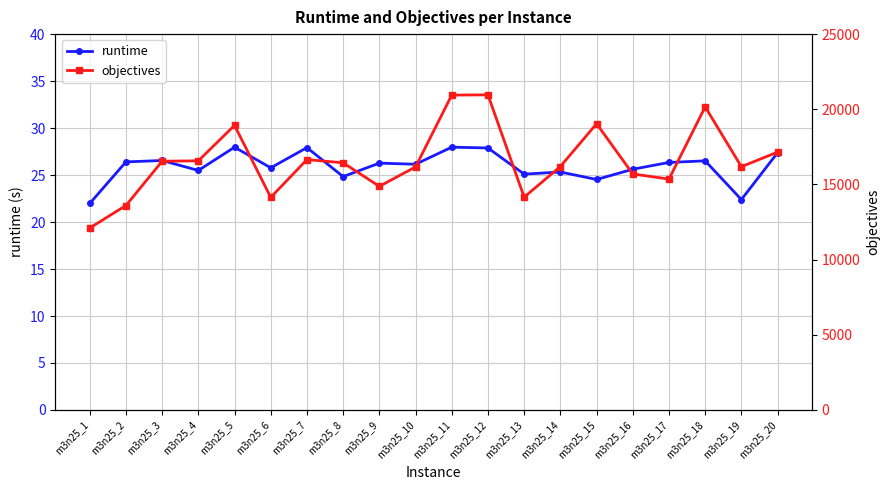

What is the sum of the runtime values at m3n25_13 and m3n25_12?

53.0